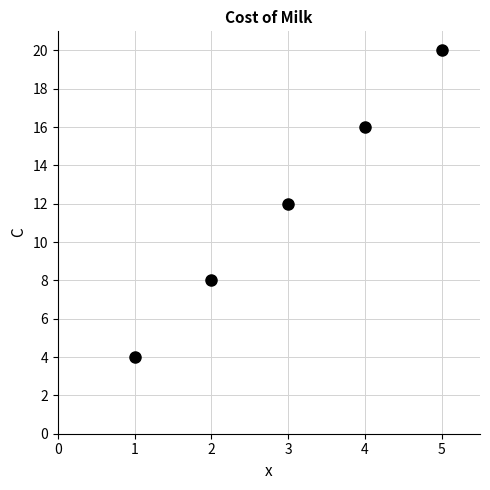

What is the average X value?

3